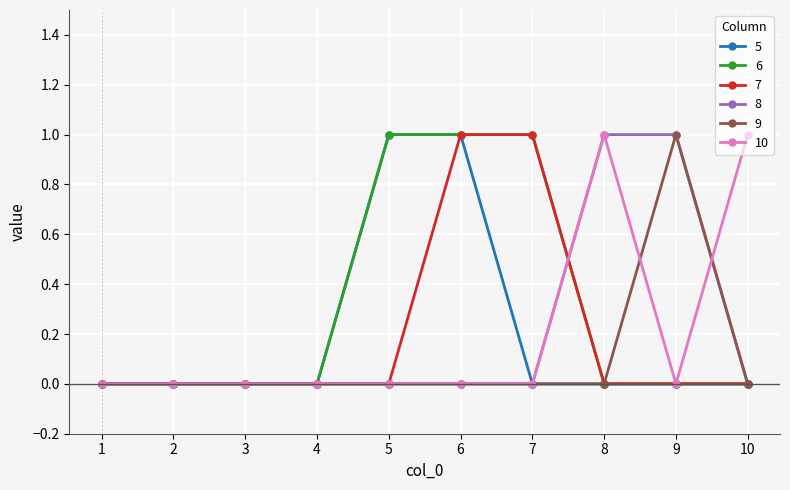

True or false: 10 has more than 0 interior local peaks.

True